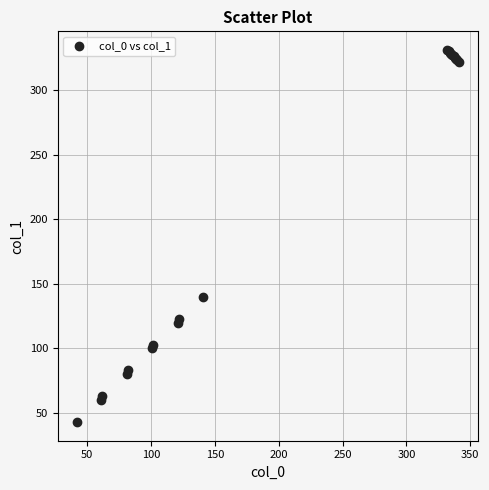

What Y value in the scatter plot is closest to 187?

140.0